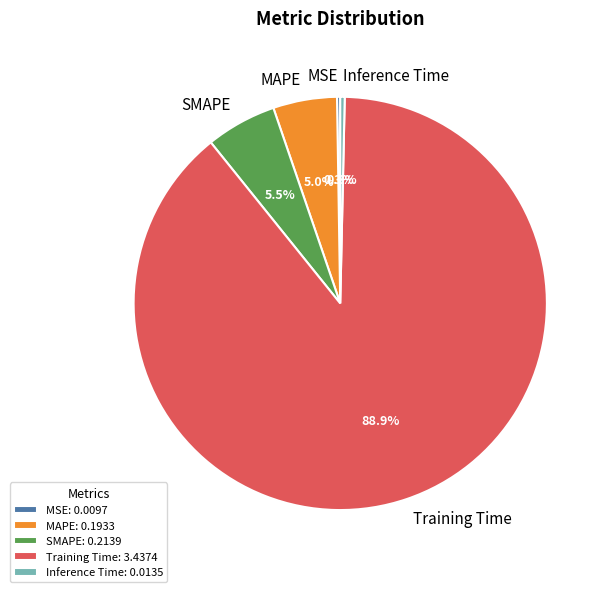

To the nearest percent, what is the difference between the largest and smallest slice percentages?

89%